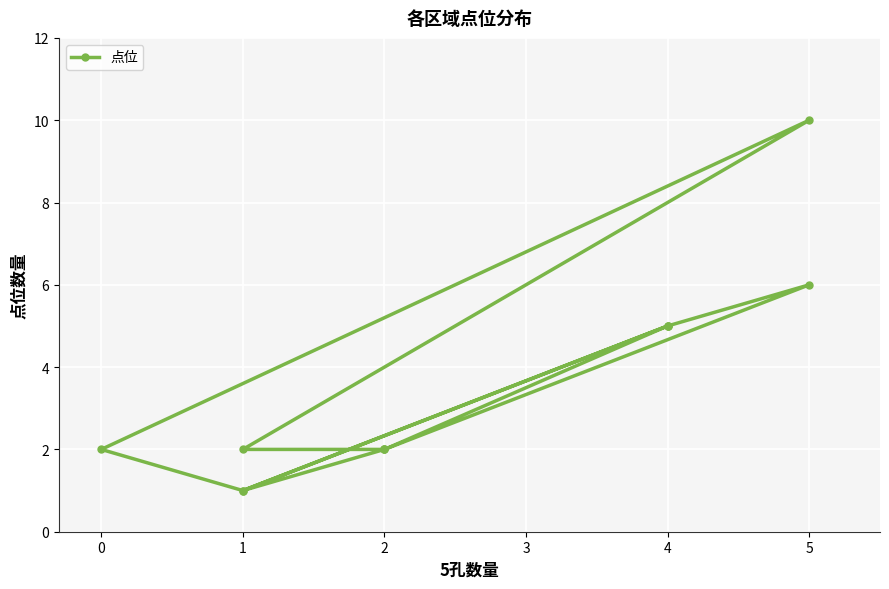

What is the minimum value shown in the chart?

1